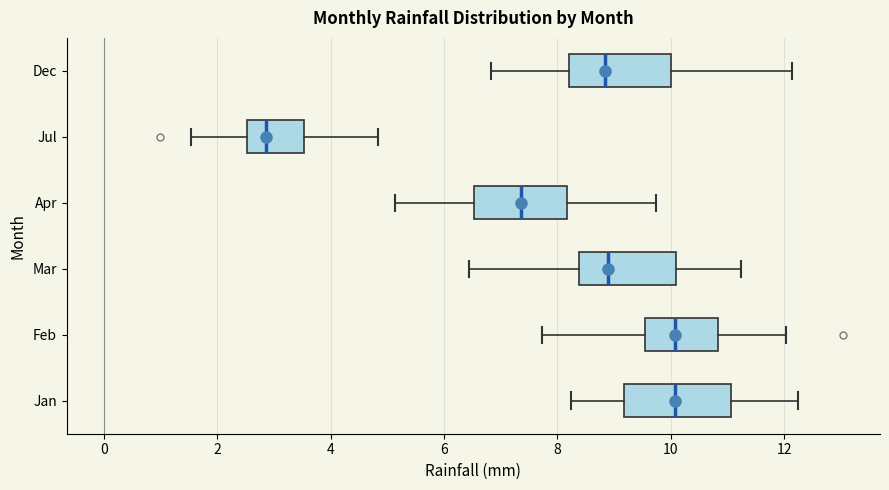

Which box has the furthest to the left median line?

Jul